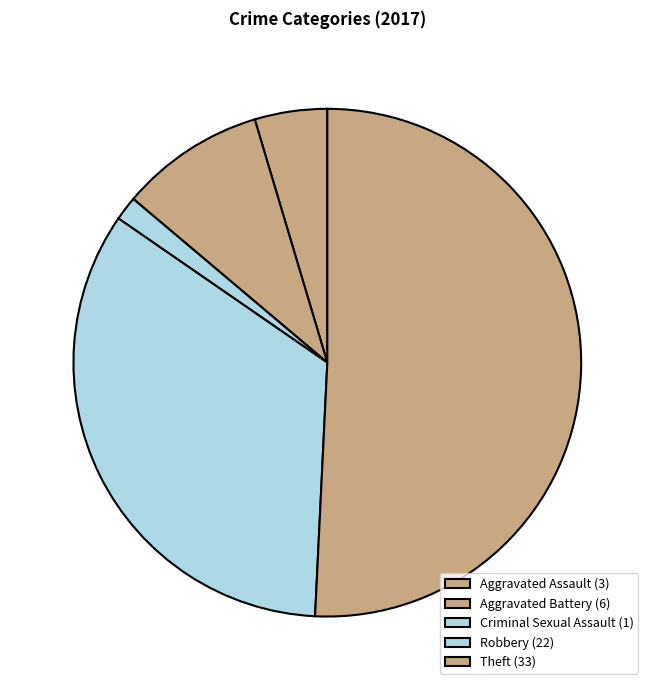

How many segments does this pie chart have?

5